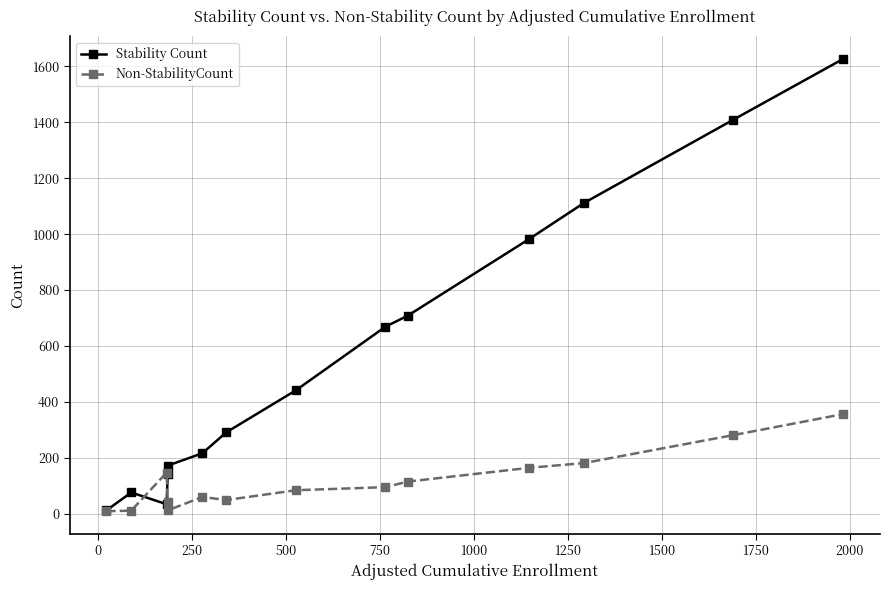

What is the maximum value for Stability Count?

1626